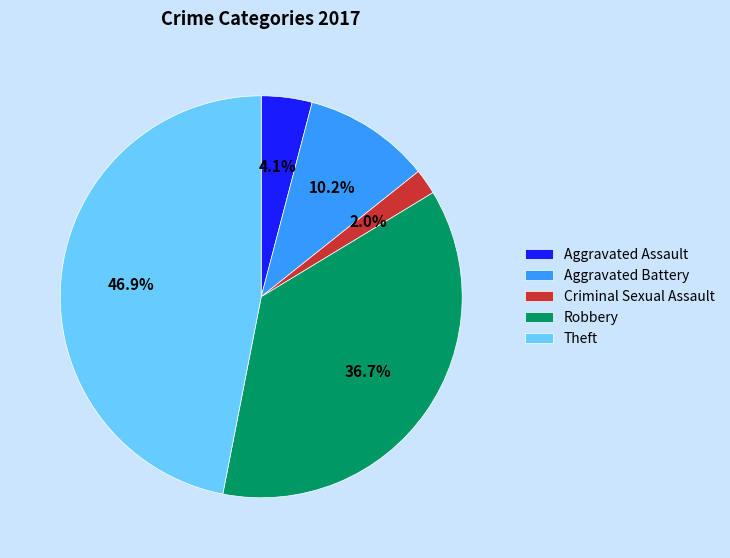

How many slices are in this pie chart?

5